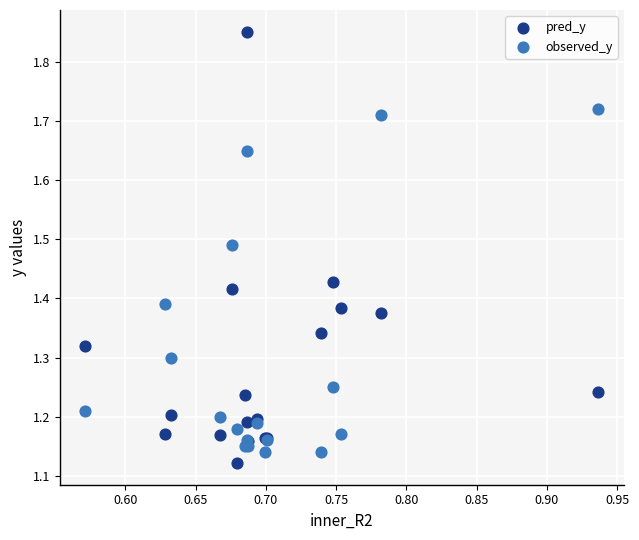

What is the X range (max minus min) for the scatter plot?

0.4